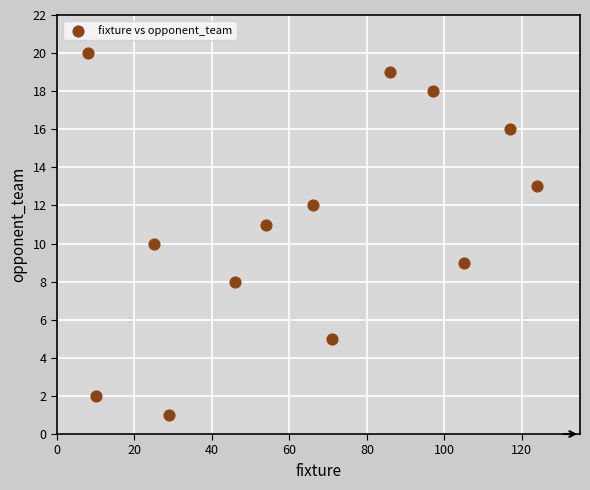

What is the range of X values (max minus min)?

116